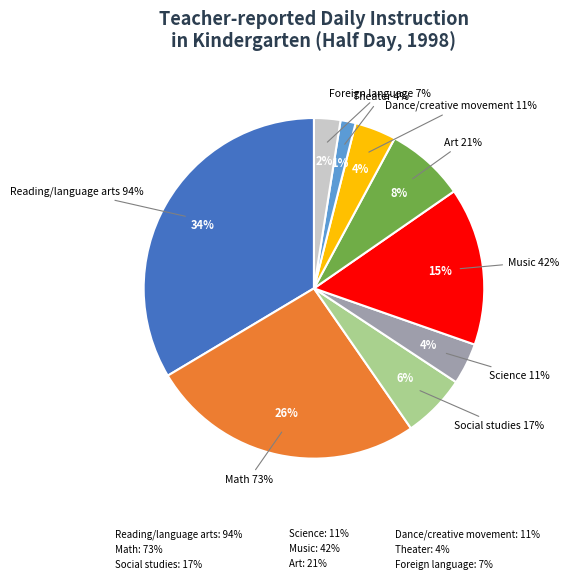

To the nearest percent, what portion does Social studies represent?

6%